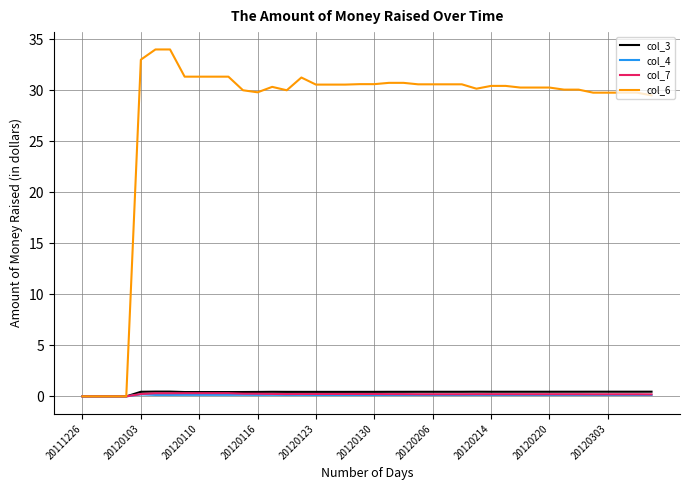

Which series has the widest spread of values?

col_6